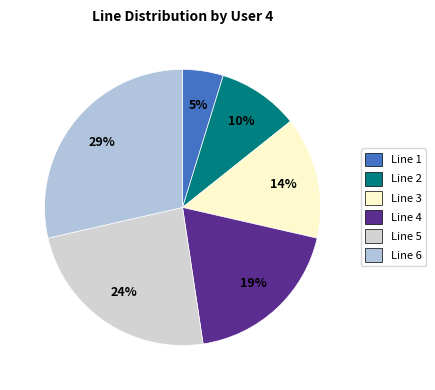

What percentage is the Line 2 slice, to the nearest percent?

10%